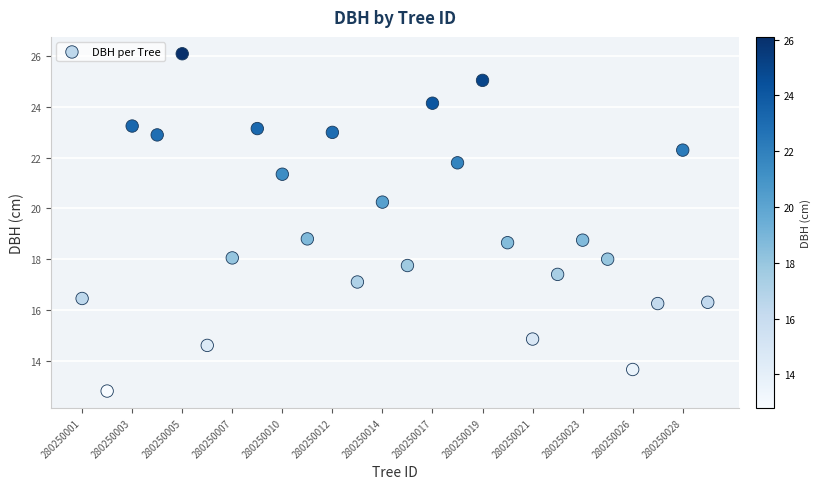

What is the range of Y values (max minus min)?

13.3